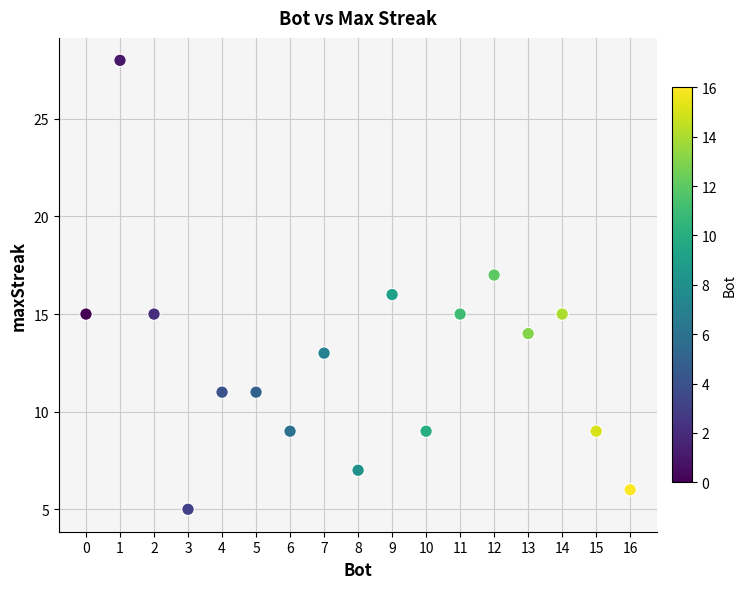

What is the range of X values (max minus min)?

16